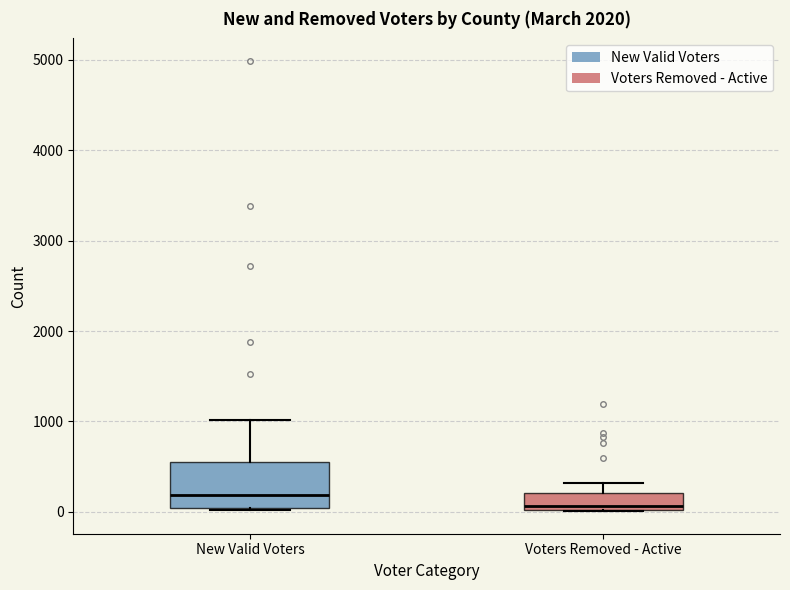

Reading left to right, read every box against the y-axis: the position of its median line, the range the box covers, and the ends of its whiskers. The values are not printed on the chart, so give them approximately, as read against the axis.

New Valid Voters: median 200, box 0 to 600, whiskers 0 to 1000
Voters Removed - Active: median 100, box 0 to 200, whiskers 0 to 300